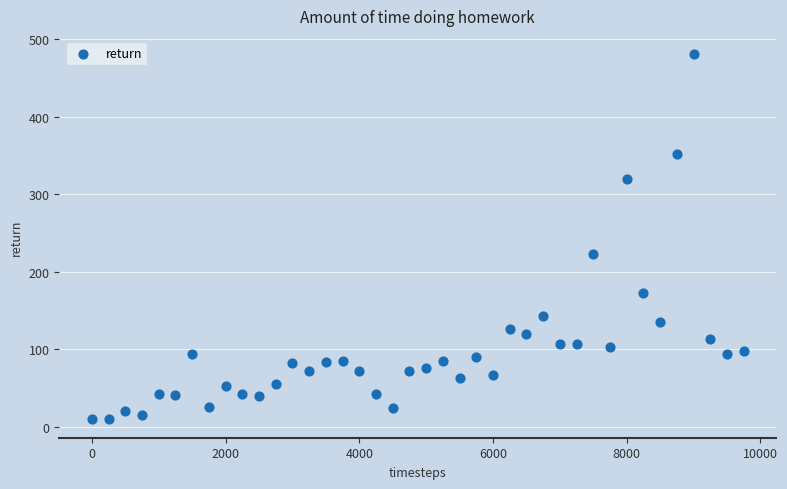

What is the range of Y values (max minus min)?

471.1